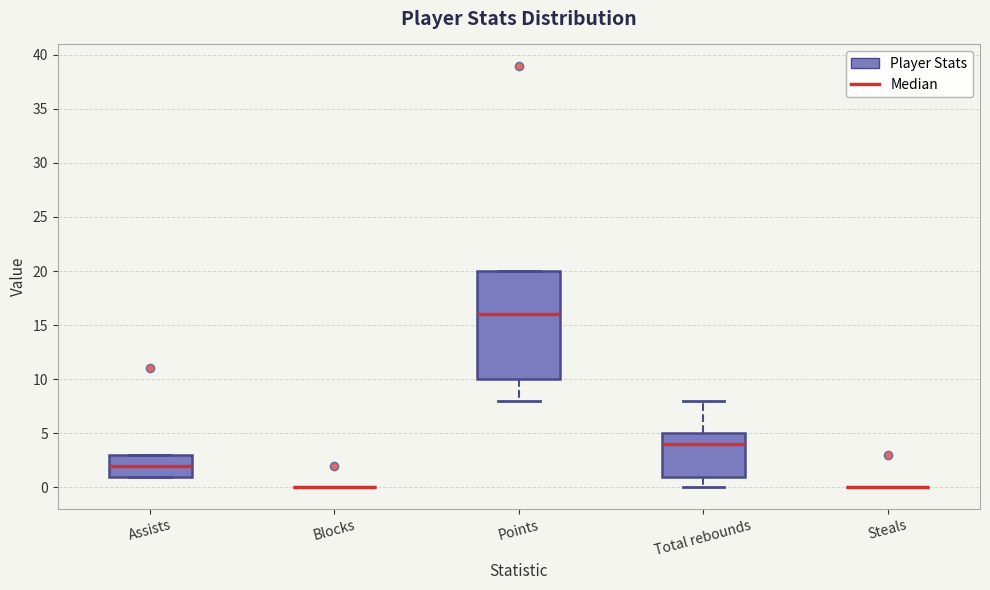

Which box is the tallest, from its lower edge to its upper edge?

Points